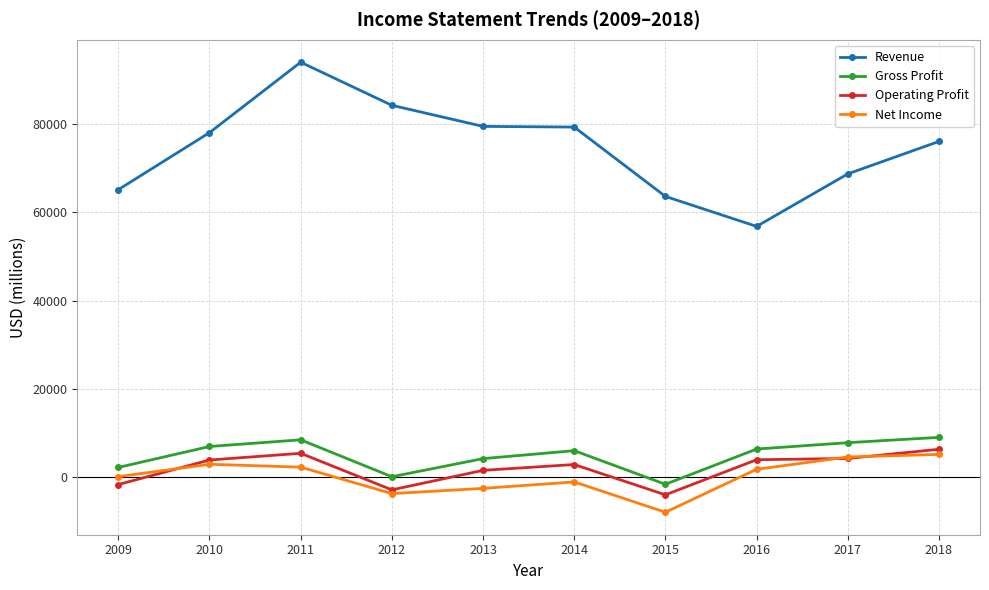

Which series has the largest range (max minus min)?

Revenue